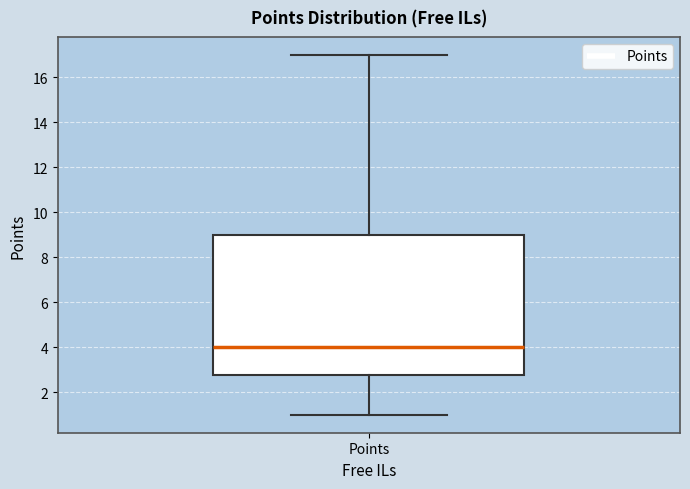

Transcribe this box plot: give where the median line is, the range the box spans, and where the two whiskers end, as read against the y-axis. The values are not printed on the chart, so give them approximately, as read against the axis.

median 4.0, box 2.8 to 9.0, whiskers 1.0 to 17.0